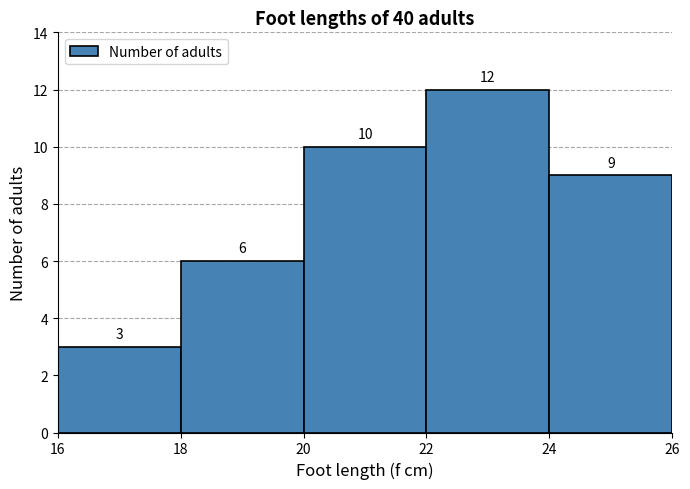

Reading left to right, transcribe this chart: for each bar, give the range it covers on the x-axis and its height.

16 to 18: 3
18 to 20: 6
20 to 22: 10
22 to 24: 12
24 to 26: 9